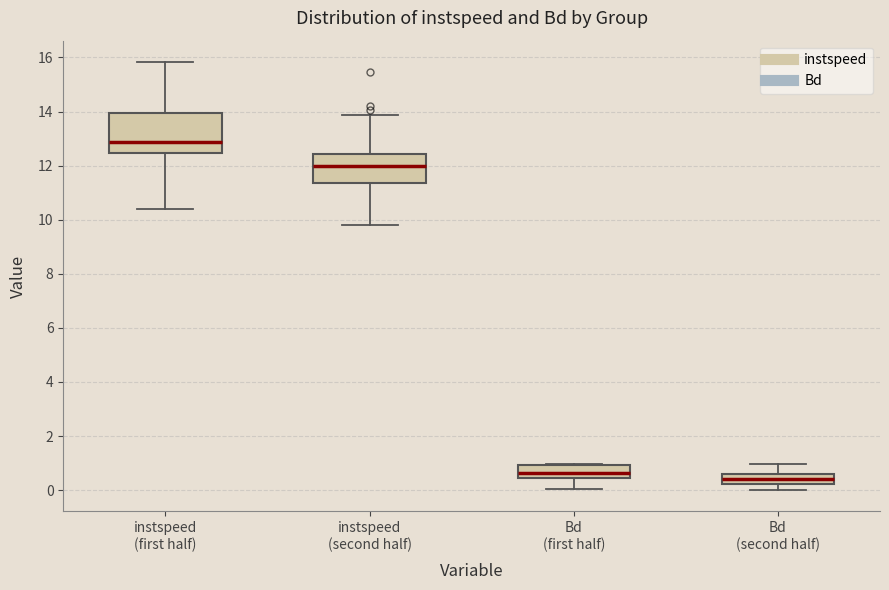

Reading left to right, read every box against the y-axis: the position of its median line, the range the box covers, and the ends of its whiskers. The values are not printed on the chart, so give them approximately, as read against the axis.

instspeed (first half): median 12.8, box 12.4 to 14.0, whiskers 10.4 to 15.8
instspeed (second half): median 12.0, box 11.4 to 12.4, whiskers 9.8 to 13.8
Bd (first half): median 0.6, box 0.4 to 1.0, whiskers 0.0 to 1.0 (just above the box's upper edge)
Bd (second half): median 0.4, box 0.2 to 0.6, whiskers 0.0 to 1.0